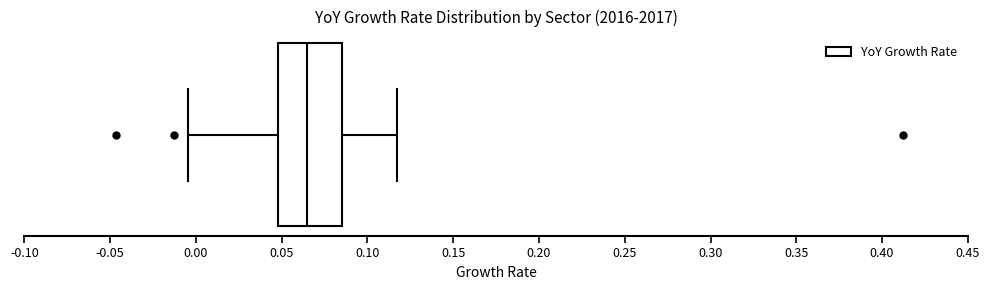

Where is the right edge of the box on the x-axis? The values are not printed on the chart, so give them approximately, as read against the axis.

0.085